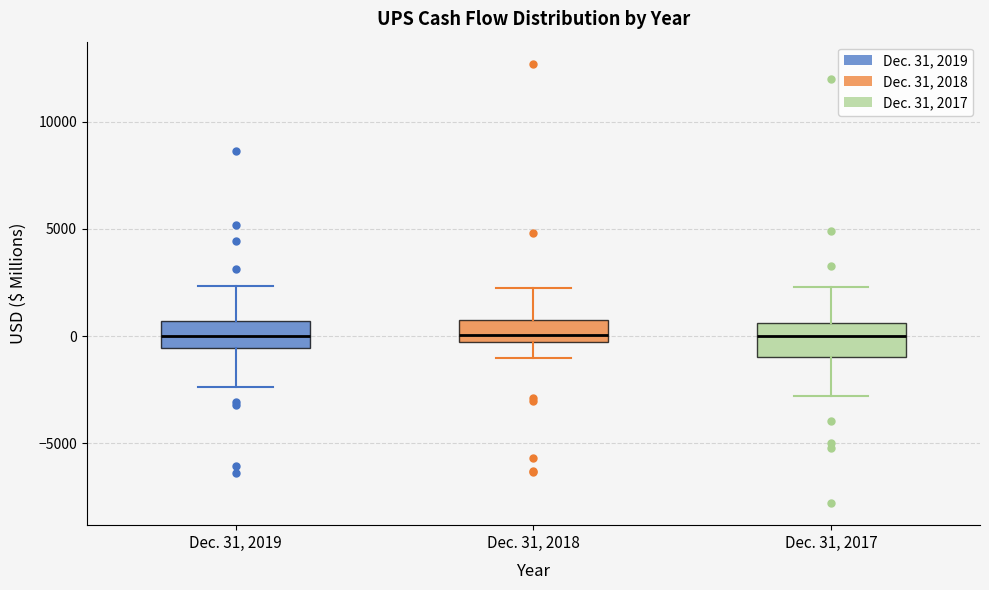

Reading left to right, transcribe this box plot: for each box, give where its median line is, the range the box spans, and where its two whiskers end, as read against the y-axis. The values are not printed on the chart, so give them approximately, as read against the axis.

Dec. 31, 2019: median 0, box -500 to 500, whiskers -2500 to 2500
Dec. 31, 2018: median 0, box -500 to 1000, whiskers -1000 to 2000
Dec. 31, 2017: median 0, box -1000 to 500, whiskers -3000 to 2500